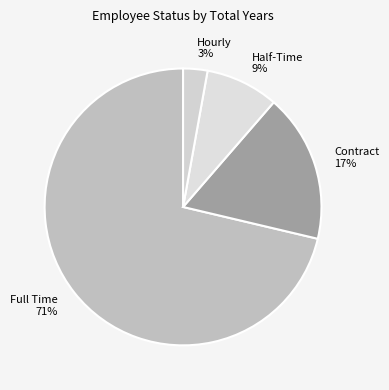

Between Hourly and Contract, which is larger?

Contract